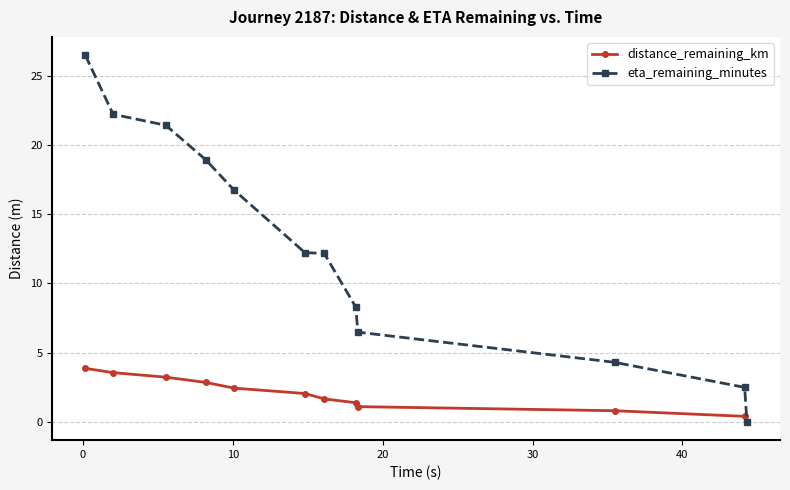

Which series has the largest range (max minus min)?

eta_remaining_minutes